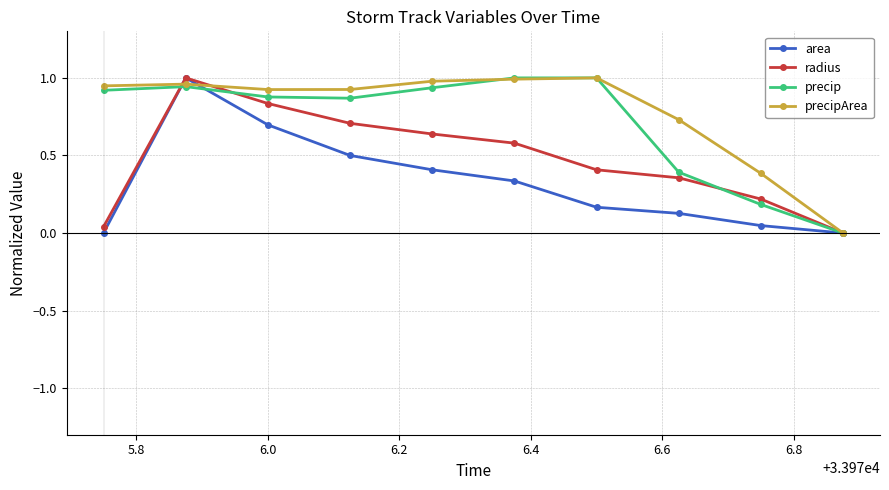

List the series in order of their overall mean, highest first.

precipArea, precip, radius, area